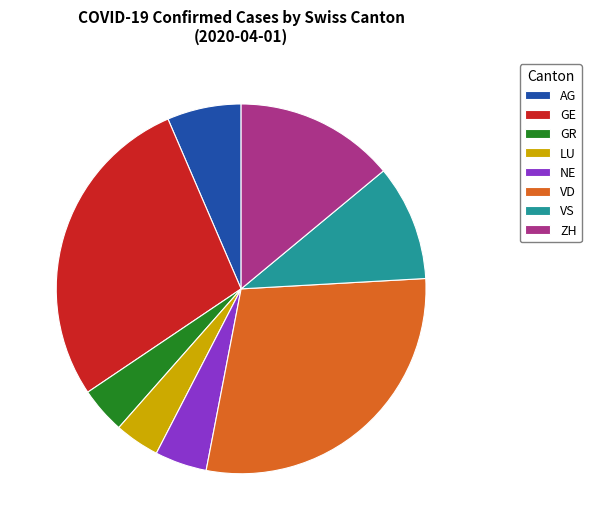

How many segments does this pie chart have?

8